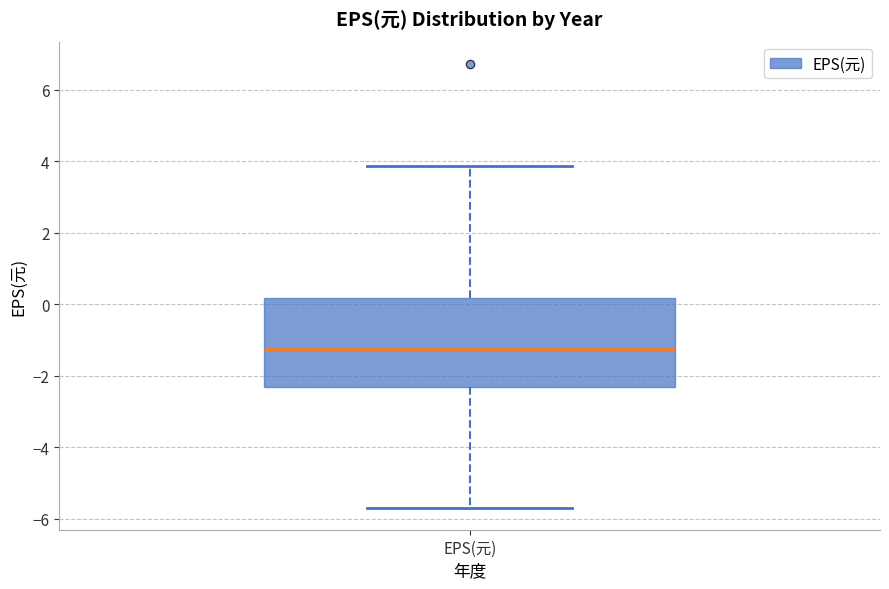

Transcribe this box plot: give where the median line is, the range the box spans, and where the two whiskers end, as read against the y-axis. The values are not printed on the chart, so give them approximately, as read against the axis.

median -1.2, box -2.4 to 0.2, whiskers -5.6 to 3.8